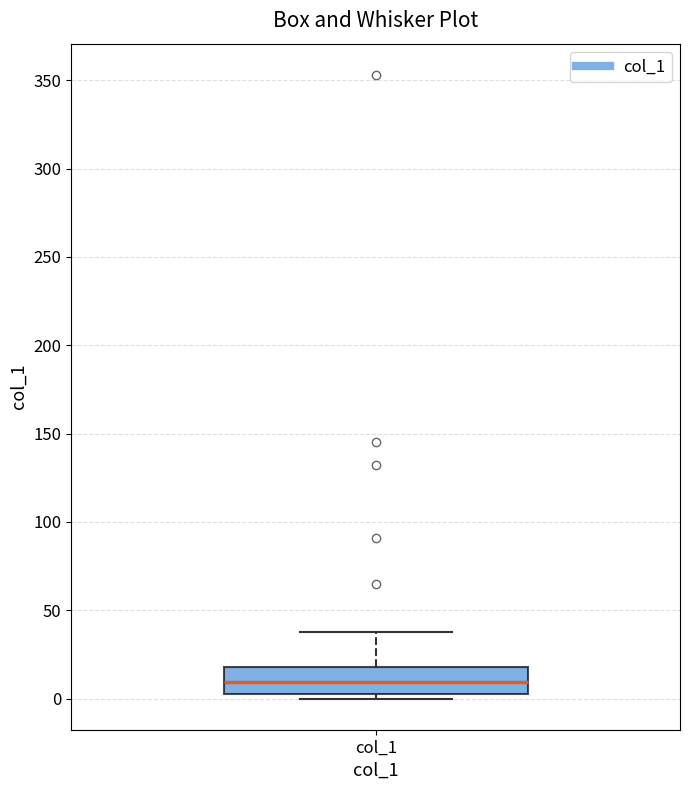

Where does the median line of the box for col_1 sit on the y-axis? The values are not printed on the chart, so give them approximately, as read against the axis.

10